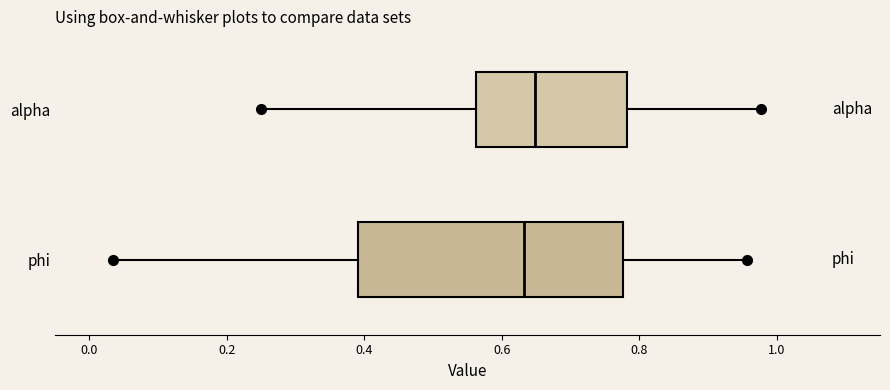

Reading bottom to top, transcribe this box plot: for each box, give where its median line is, the range the box spans, and where its two whiskers end, as read against the x-axis. The values are not printed on the chart, so give them approximately, as read against the axis.

phi: median 0.64, box 0.40 to 0.78, whiskers 0.04 to 0.96
alpha: median 0.64, box 0.56 to 0.78, whiskers 0.26 to 0.98